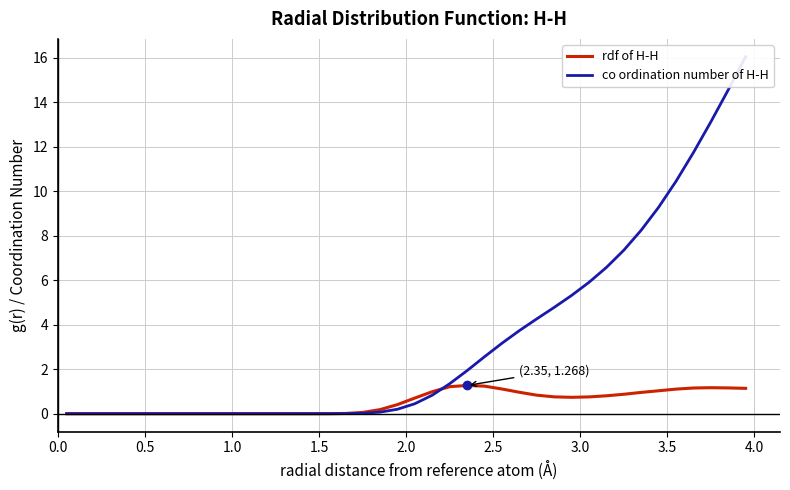

True or false: co ordination number of H-H has more than 2 interior local peaks.

False